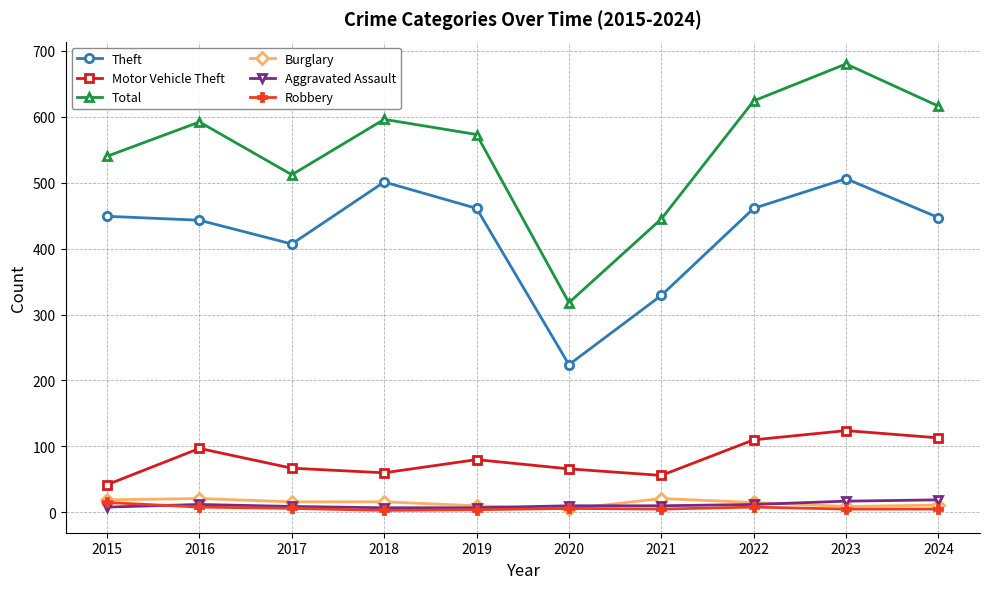

At how many categories does at least one series exceed 502?

8